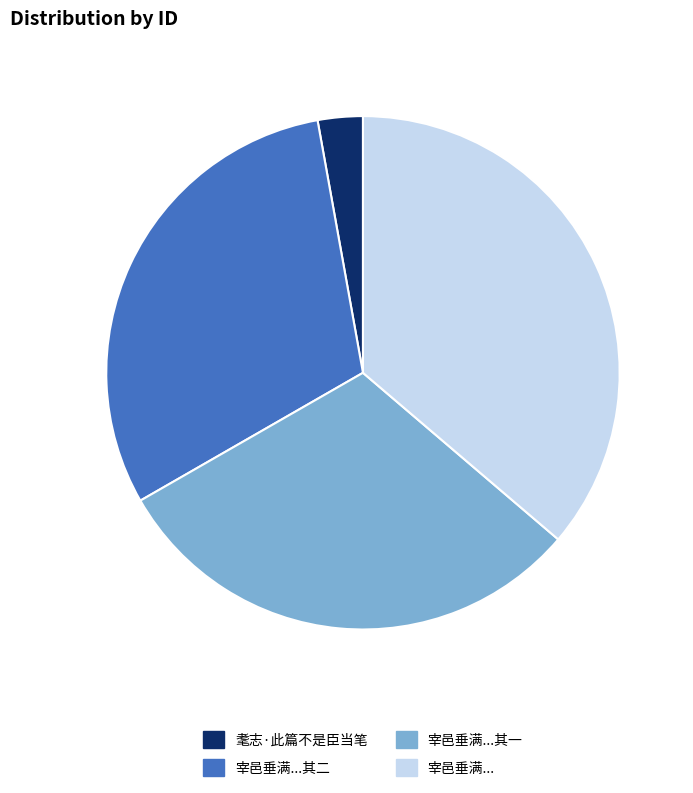

Is there a majority slice in this chart?

No